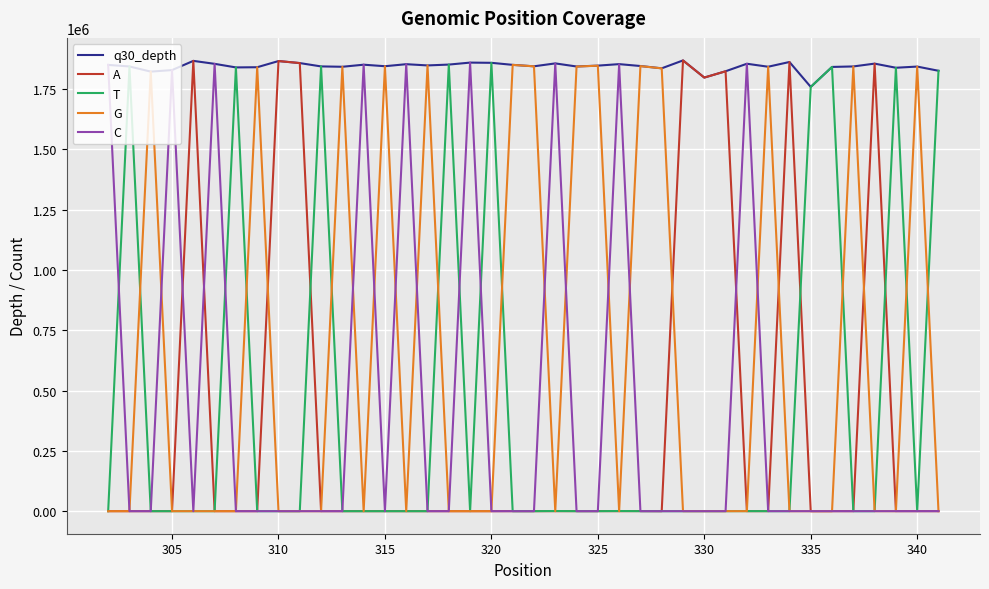

Which series has the largest range (max minus min)?

A